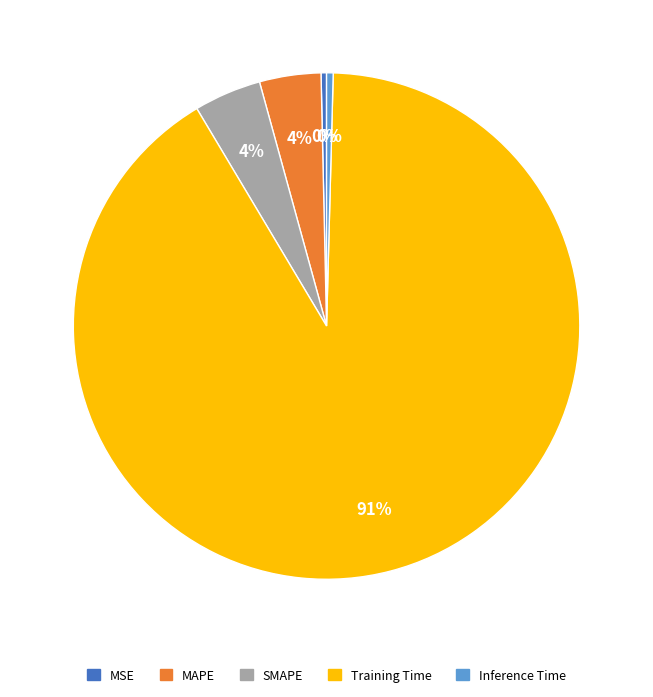

To the nearest percent, what percentage of the pie is MAPE?

4%